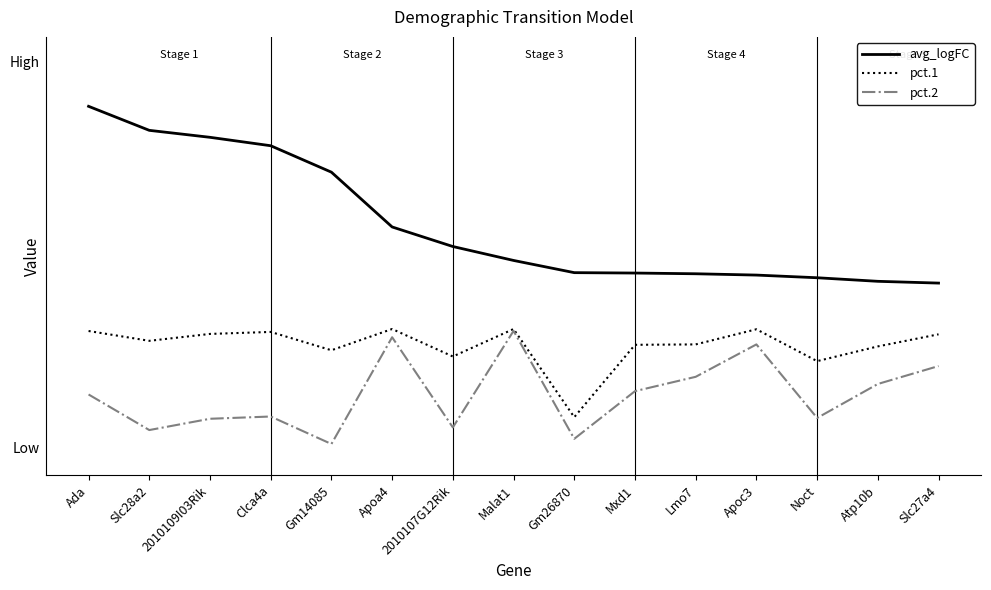

Reading left to right, extract all data points from this chart.

avg_logFC: Ada=2.7	Slc28a2=2.5	2010109I03Rik=2.4	Clca4a=2.4	Gm14085=2.2	Apoa4=1.8	2010107G12Rik=1.6	Malat1=1.5	Gm26870=1.4	Mxd1=1.4	Lmo7=1.4	Apoc3=1.4	Noct=1.4	Atp10b=1.4	Slc27a4=1.3
pct.1: Ada=1.0	Slc28a2=0.9	2010109I03Rik=1.0	Clca4a=1.0	Gm14085=0.8	Apoa4=1.0	2010107G12Rik=0.8	Malat1=1.0	Gm26870=0.3	Mxd1=0.9	Lmo7=0.9	Apoc3=1.0	Noct=0.8	Atp10b=0.9	Slc27a4=1.0
pct.2: Ada=0.5	Slc28a2=0.2	2010109I03Rik=0.3	Clca4a=0.3	Gm14085=0.1	Apoa4=0.9	2010107G12Rik=0.3	Malat1=1.0	Gm26870=0.2	Mxd1=0.5	Lmo7=0.6	Apoc3=0.9	Noct=0.3	Atp10b=0.6	Slc27a4=0.7